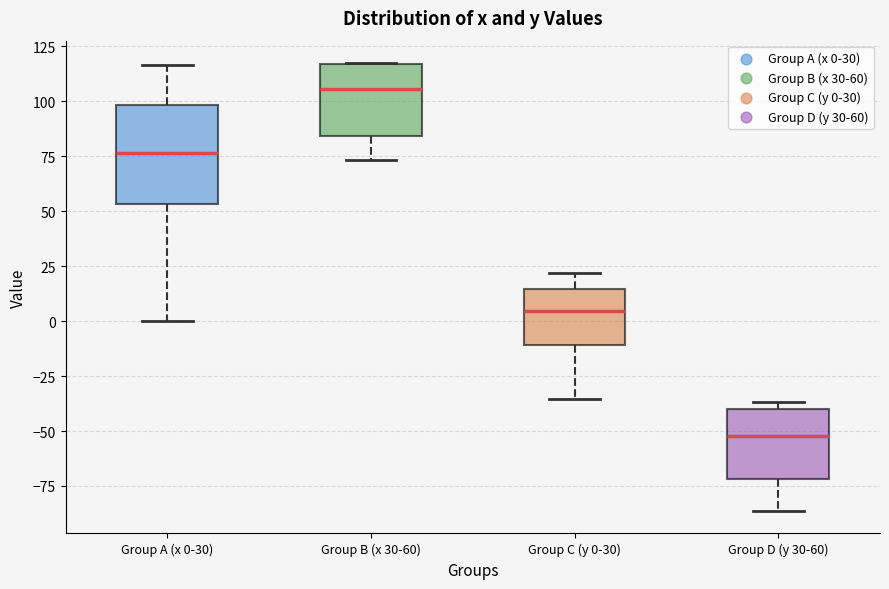

Reading left to right, transcribe this box plot: for each box, give where its median line is, the range the box spans, and where its two whiskers end, as read against the y-axis. The values are not printed on the chart, so give them approximately, as read against the axis.

Group A (x 0-30): median 75, box 55 to 100, whiskers 0 to 115
Group B (x 30-60): median 105, box 85 to 115, whiskers 75 to 115
Group C (y 0-30): median 5, box -10 to 15, whiskers -35 to 20
Group D (y 30-60): median -50, box -70 to -40, whiskers -85 to -35